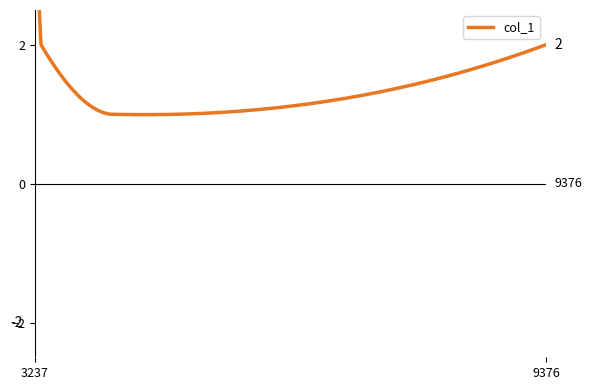

Rank the categories by value from lowest to highest.

4131, 3309, 9376, 3237